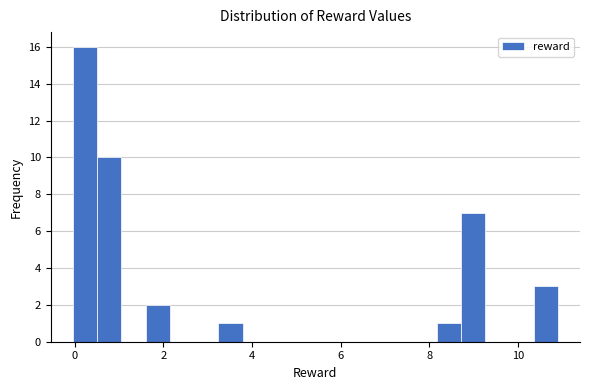

Read against the x-axis, roughly where is the centre of the tallest bar?

0.2